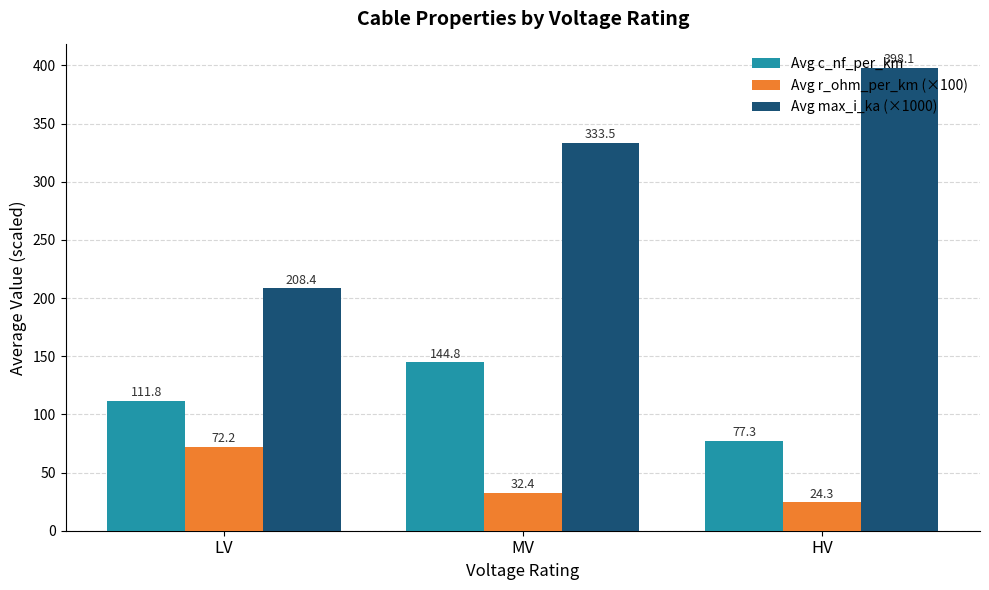

The value of Avg c_nf_per_km at LV is 170.3. True or false?

False